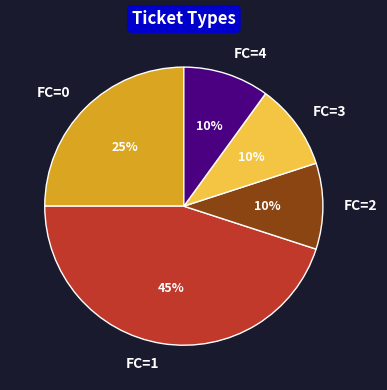

Is FC=0 the majority of the pie?

No